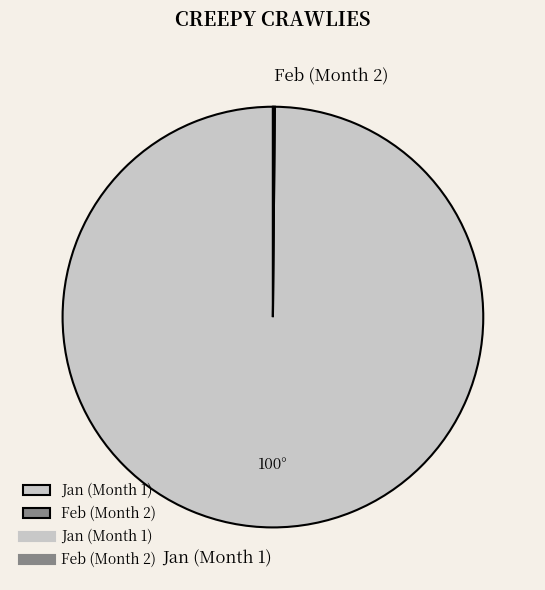

Does any single category account for the majority?

Yes